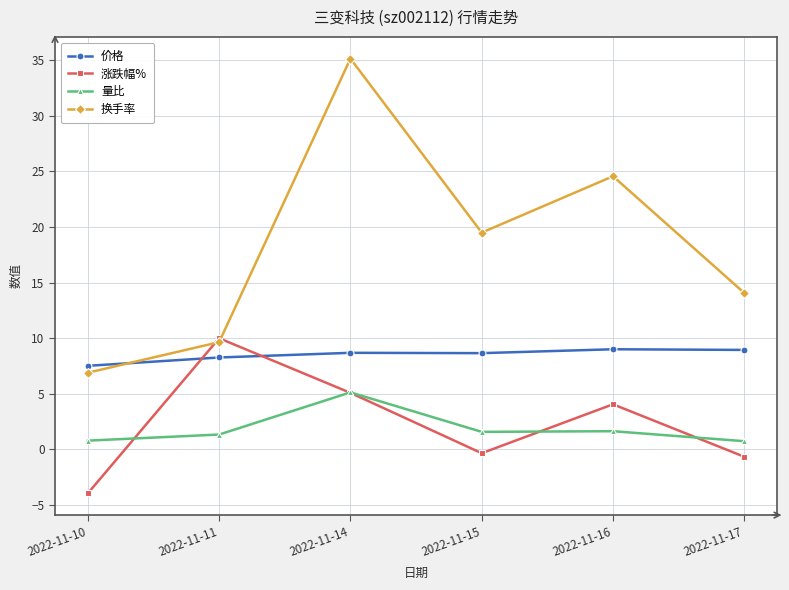

At which category does 价格 reach its first local valley?

2022-11-15